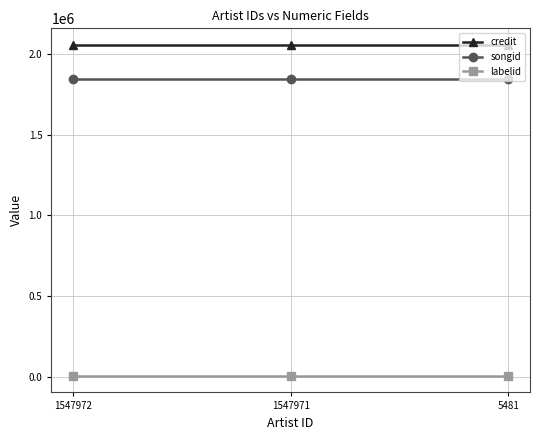

Reading left to right, transcribe all the data shown in this chart.

credit: 1547972=2055709	1547971=2055709	5481=2055709
songid: 1547972=1845987	1547971=1845987	5481=1845987
labelid: 1547972=4137	1547971=4137	5481=4137